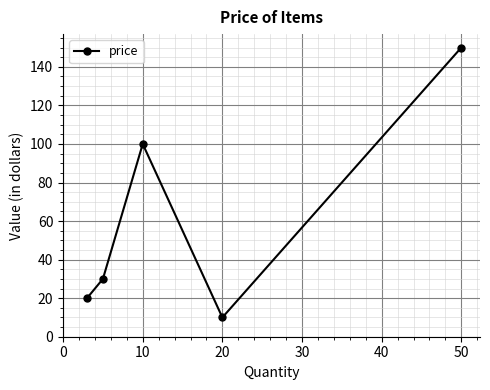

Count the number of data series in this chart.

1